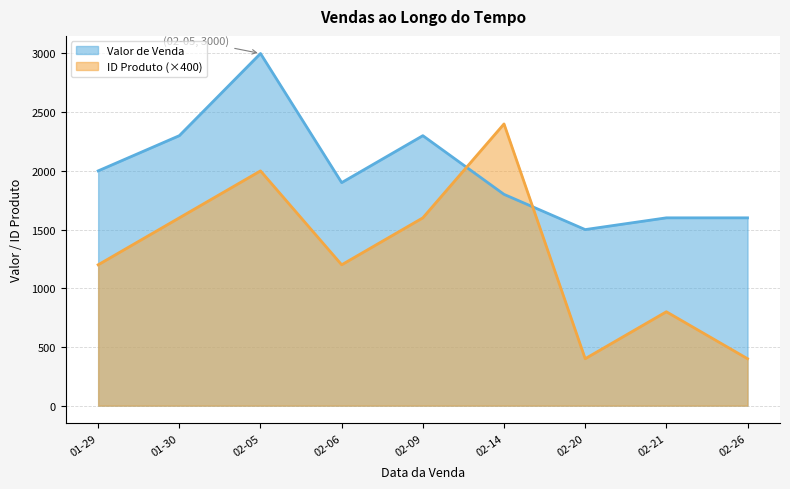

The value of Valor de Venda at 01-29 is 1027. True or false?

False